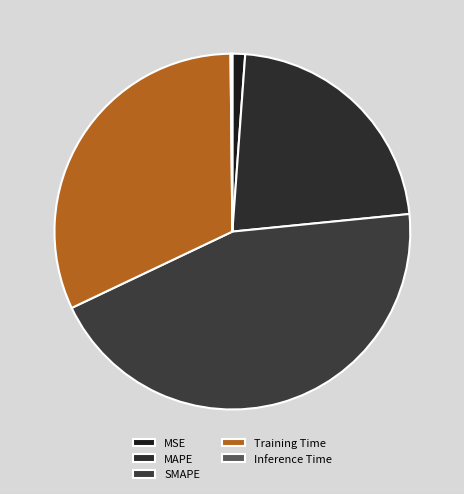

Rank the categories by value from lowest to highest.

Inference Time, MSE, MAPE, Training Time, SMAPE